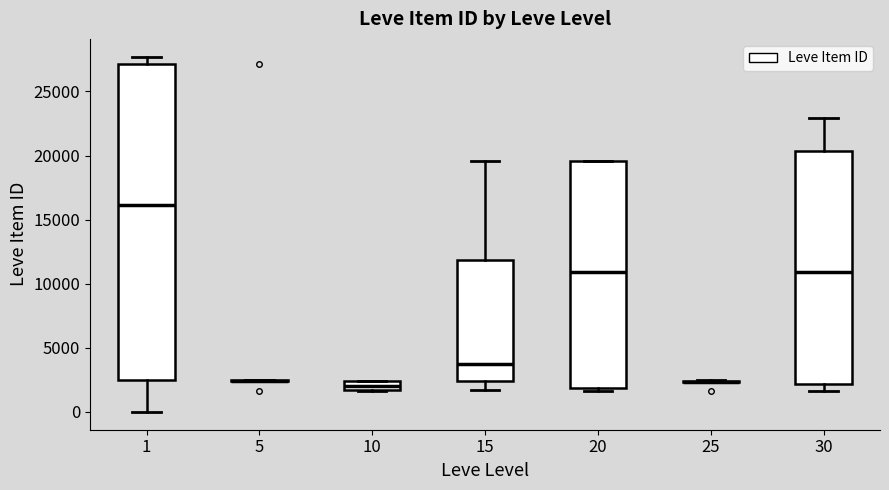

Where is the lower edge of the box at x = 10 on the y-axis? The values are not printed on the chart, so give them approximately, as read against the axis.

1500